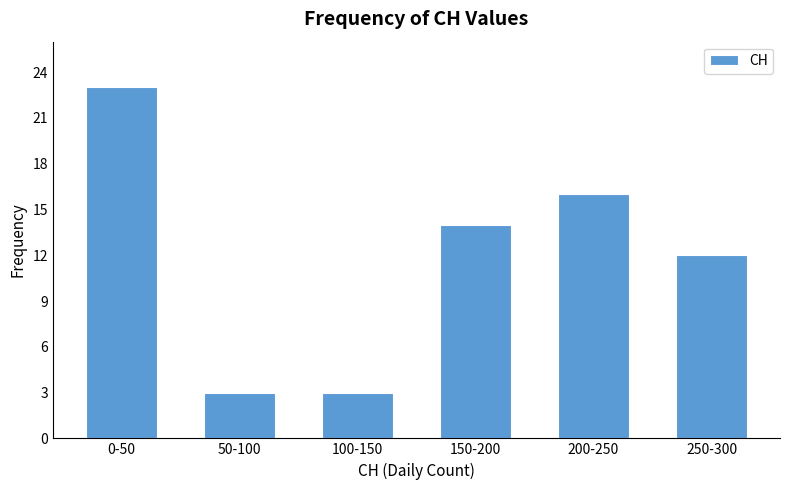

Reading left to right, list all the values displayed in this chart.

0-50=23	50-100=3	100-150=3	150-200=14	200-250=16	250-300=12